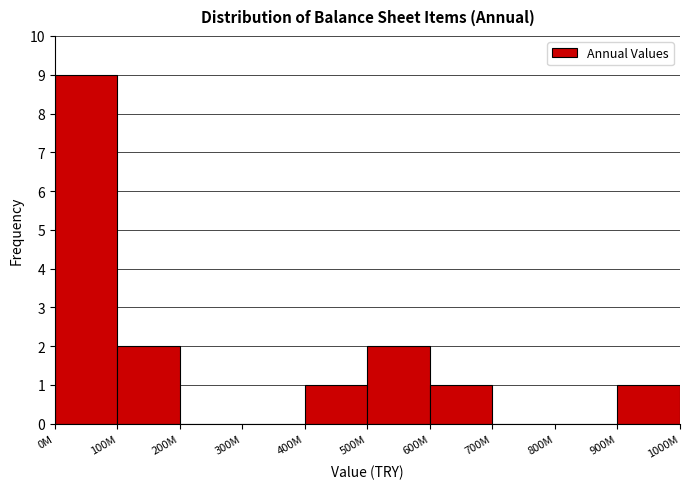

Reading left to right, what are all the values shown in this chart?

0M=9	100M=2	200M=0	300M=0	400M=1	500M=2	600M=1	700M=0	800M=0	900M=1